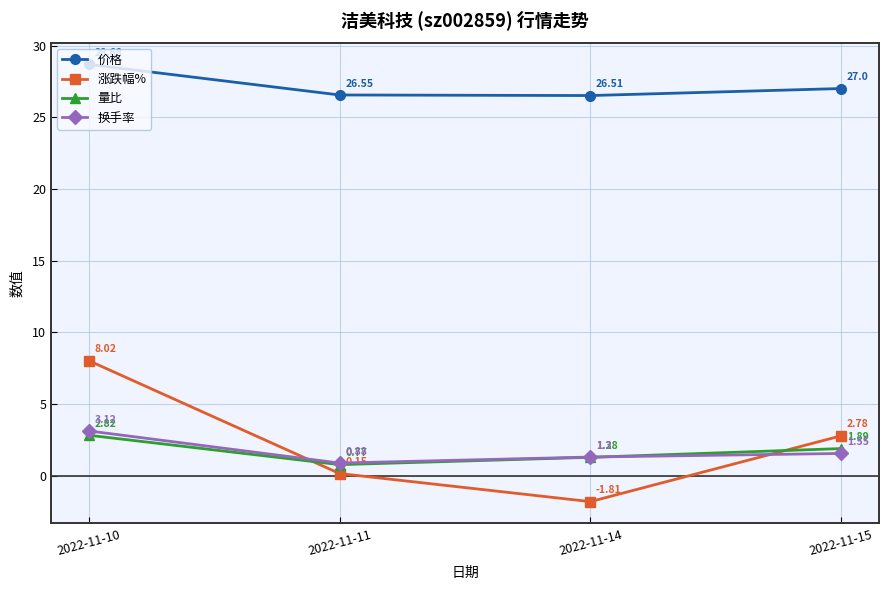

At how many categories does at least one series exceed 26?

4